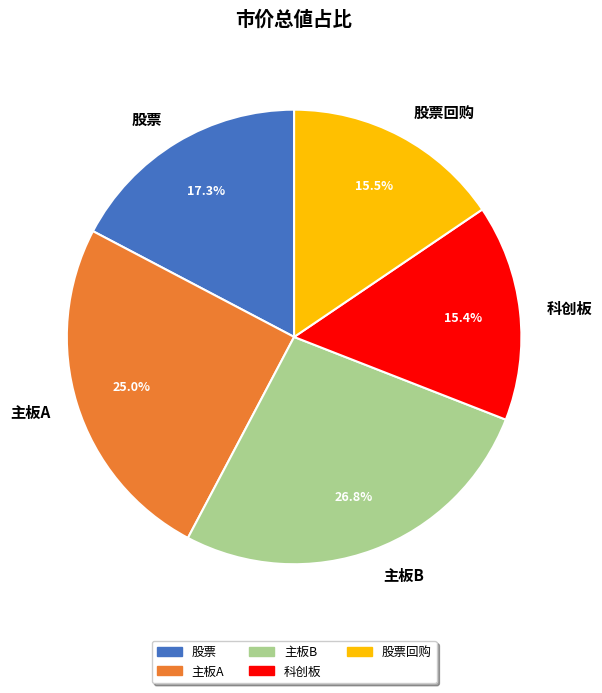

What percentage is the 主板B slice, to the nearest percent?

27%